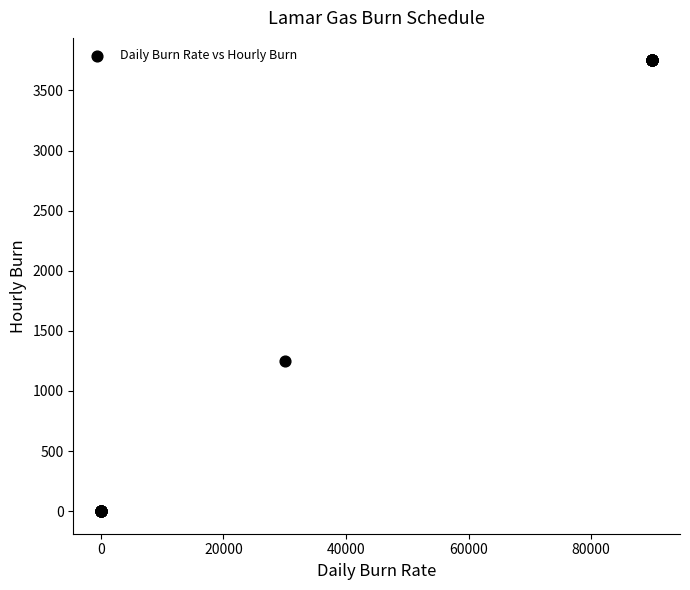

What Y value in the scatter plot is closest to 1875?

1250